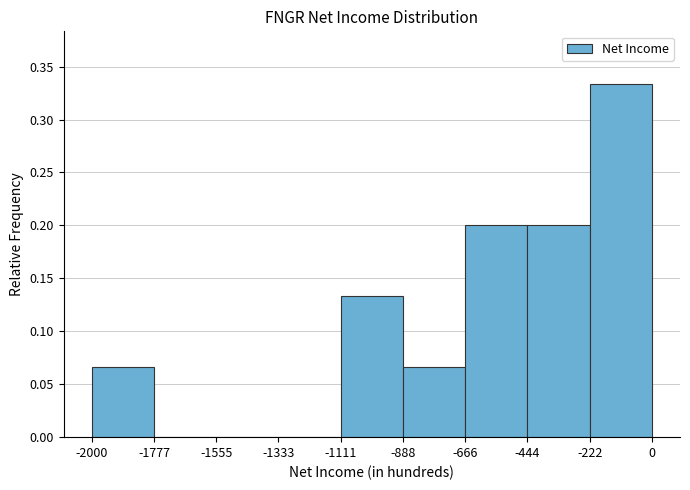

Reading left to right, list every bar in this chart as the range it spans on the x-axis followed by its height. The values are not printed on the chart, so give them approximately, as read against the axis.

-2000 to -1777: 0.065
-1777 to -1555: 0
-1555 to -1333: 0
-1333 to -1111: 0
-1111 to -888: 0.135
-888 to -666: 0.065
-666 to -444: 0.200
-444 to -222: 0.200
-222 to 0: 0.335